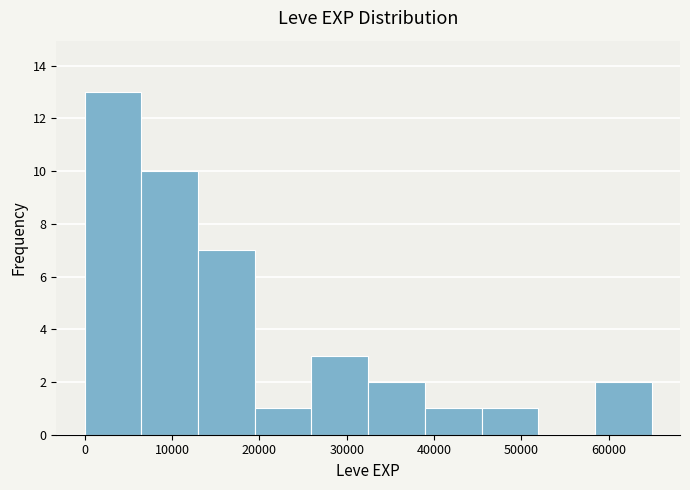

Reading left to right, transcribe this chart: for each bar, give the range it covers on the x-axis and its height. Neither the bar edges nor the heights are printed on the chart, so give them approximately, as read against the axes.

0 to 6000: 13
6000 to 13000: 10
13000 to 19000: 7
19000 to 26000: 1
26000 to 32000: 3
32000 to 39000: 2
39000 to 45000: 1
45000 to 52000: 1
52000 to 58000: 0
58000 to 65000: 2